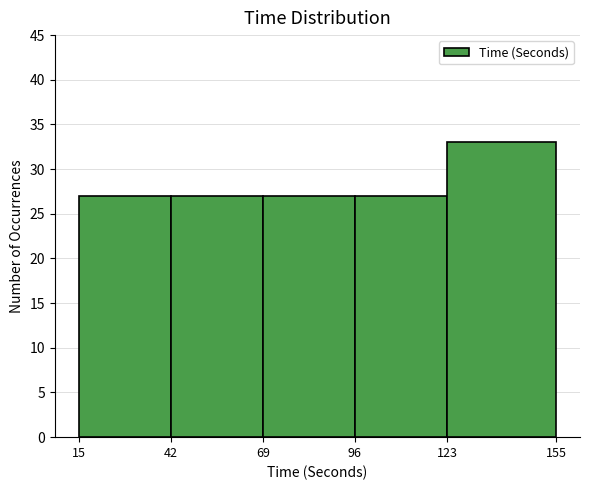

Reading left to right, list every bar in this chart as the range it spans on the x-axis followed by its height. The values are not printed on the chart, so give them approximately, as read against the axis.

15 to 42: 27
42 to 69: 27
69 to 96: 27
96 to 123: 27
123 to 155: 33